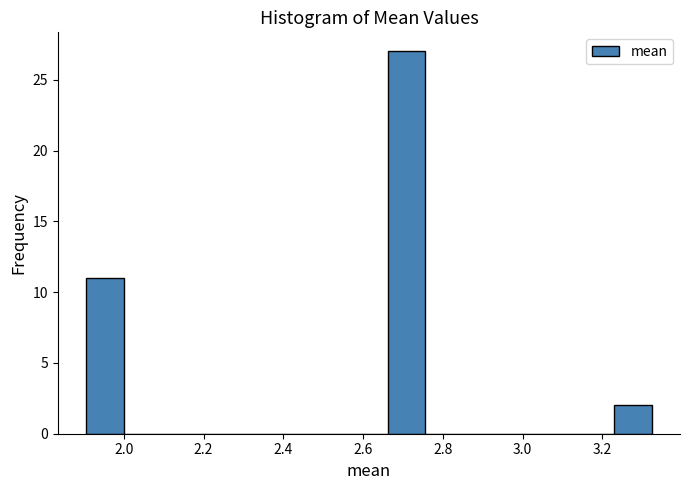

Reading left to right, list every bar in this chart as the range it spans on the x-axis followed by its height. Neither the bar edges nor the heights are printed on the chart, so give them approximately, as read against the axes.

1.90 to 2.00: 11
2.00 to 2.10: 0
2.10 to 2.18: 0
2.18 to 2.28: 0
2.28 to 2.38: 0
2.38 to 2.48: 0
2.48 to 2.56: 0
2.56 to 2.66: 0
2.66 to 2.76: 27
2.76 to 2.86: 0
2.86 to 2.94: 0
2.94 to 3.04: 0
3.04 to 3.14: 0
3.14 to 3.22: 0
3.22 to 3.32: 2